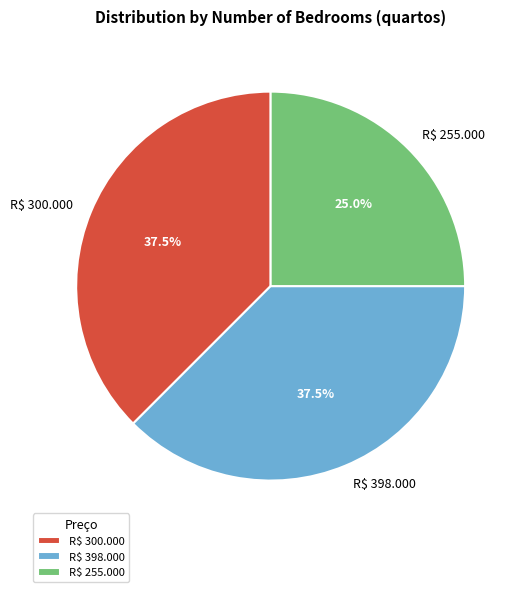

Approximately how many times larger is the value at R$ 300.000 compared to R$ 398.000?

1.0